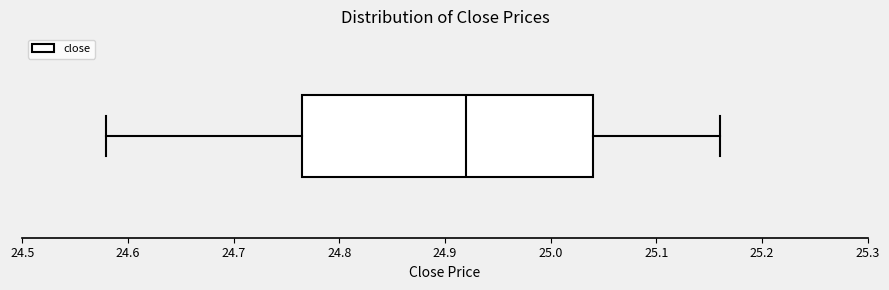

Transcribe this box plot: give where the median line is, the range the box spans, and where the two whiskers end, as read against the x-axis. The values are not printed on the chart, so give them approximately, as read against the axis.

median 24.92, box 24.76 to 25.04, whiskers 24.58 to 25.16